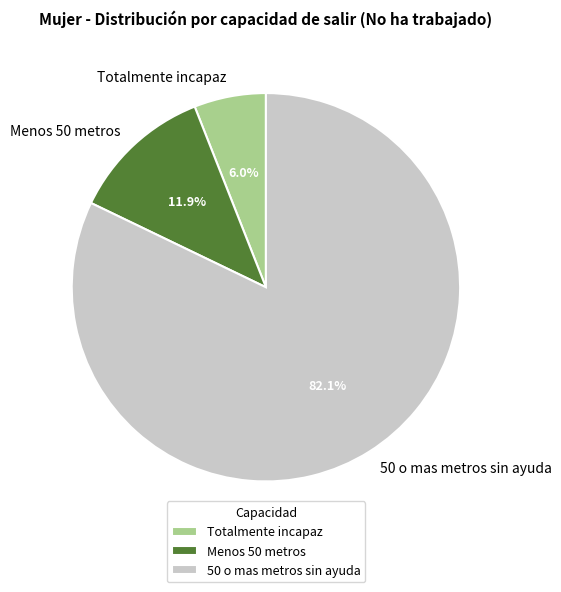

To the nearest percent, what is the combined percentage of 50 o mas metros sin ayuda and Menos 50 metros?

94%